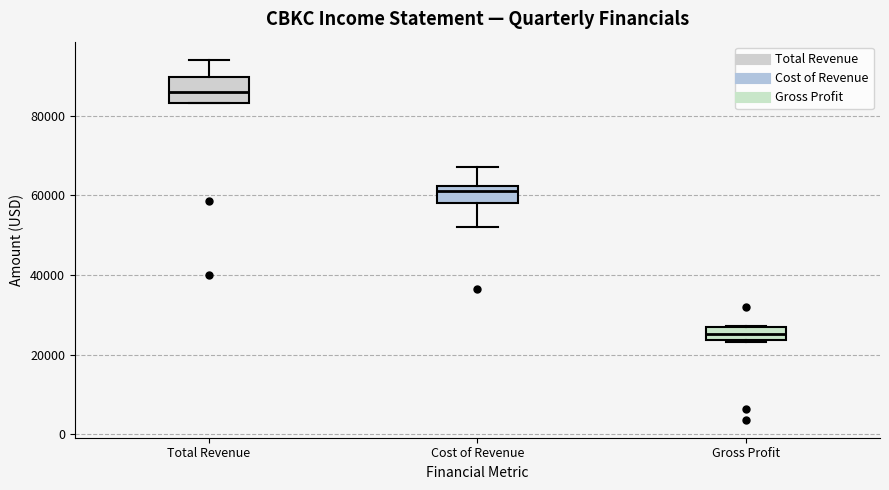

Where does the median line of the box for Total Revenue sit on the y-axis? The values are not printed on the chart, so give them approximately, as read against the axis.

86000